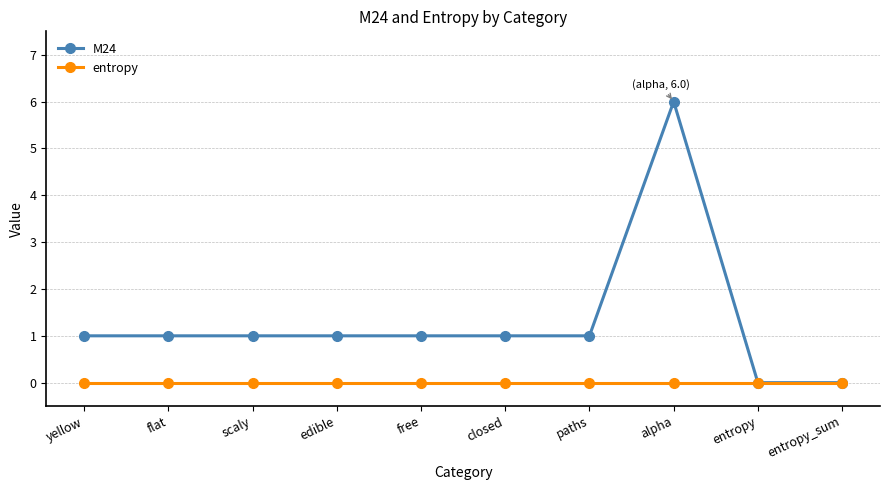

Is the value of M24 at yellow greater than the value of entropy at flat?

Yes